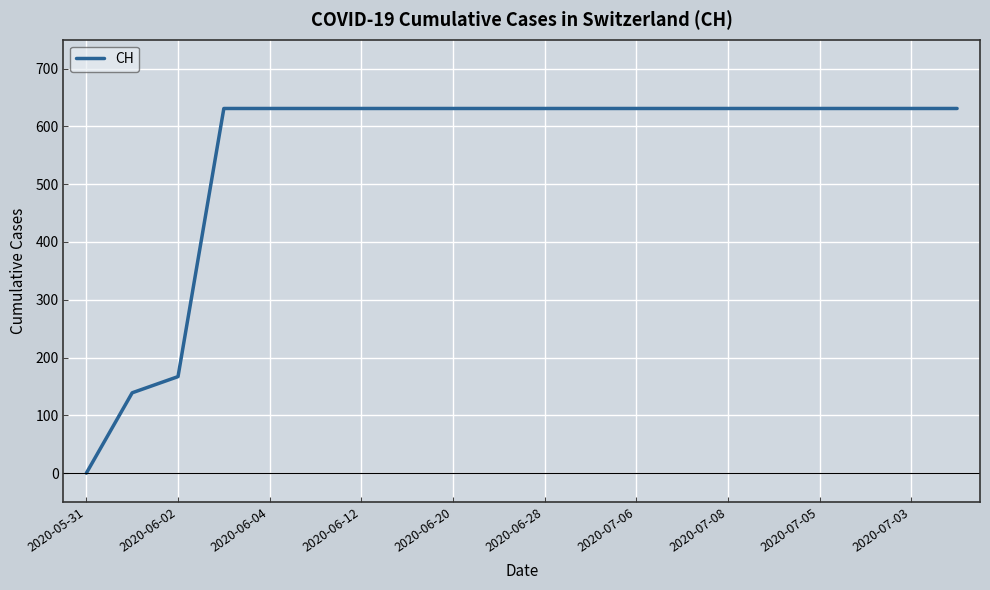

What is the difference between the maximum and minimum values?

631